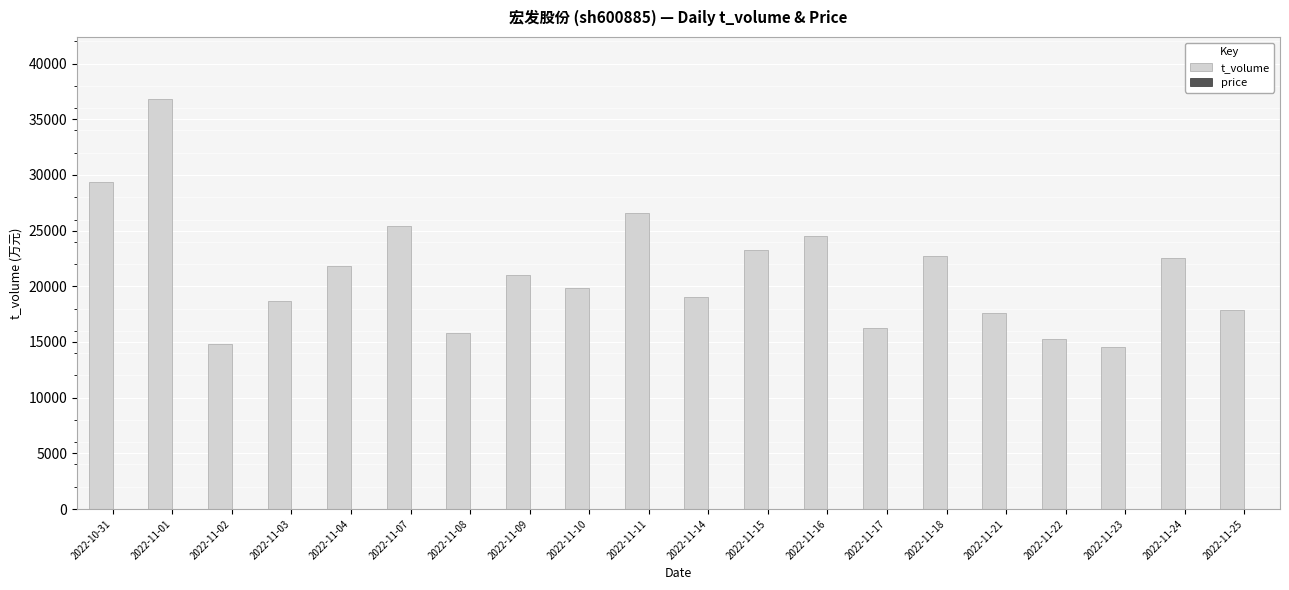

Which series changed the most between 2022-11-08 and 2022-11-09?

t_volume